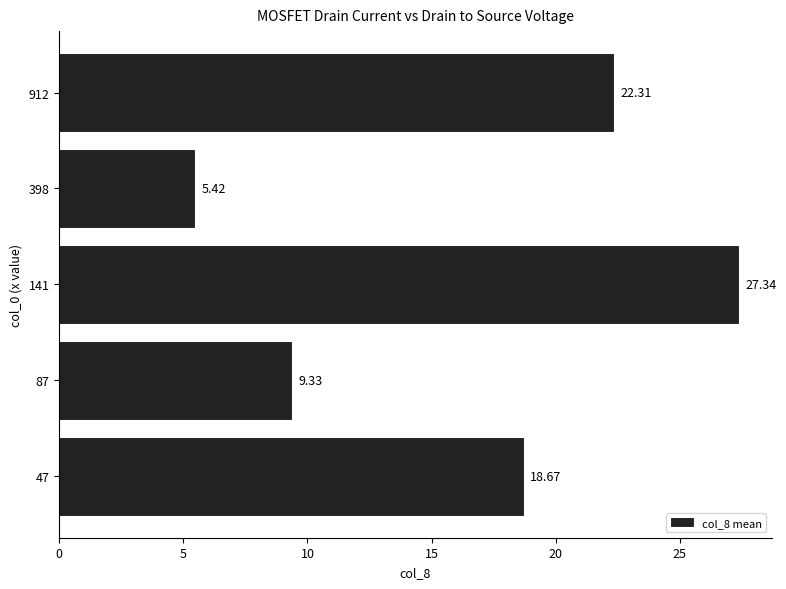

What is the ratio of the value at 912 to the value at 141?

0.8